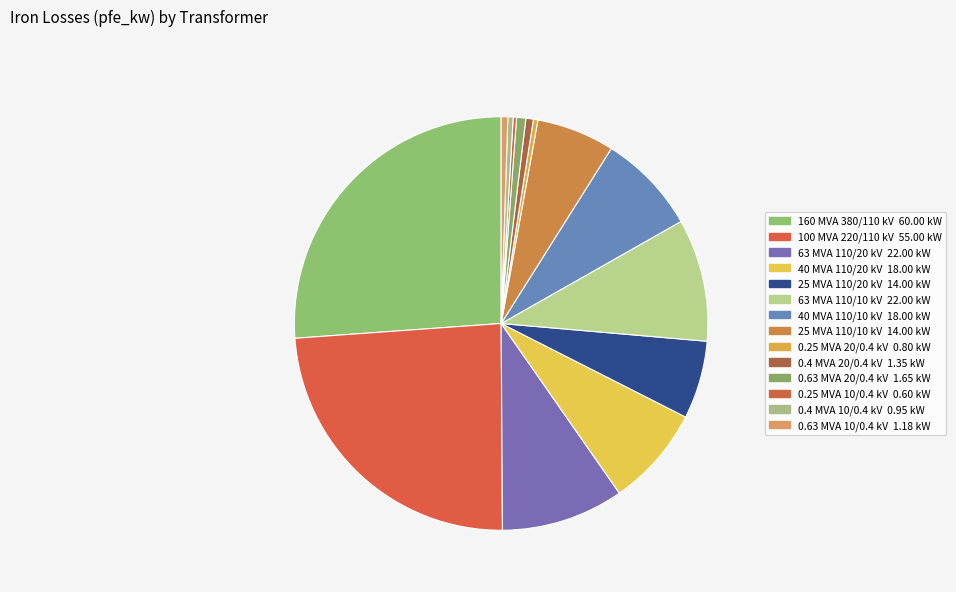

True or false: 160 MVA 380/110 kV accounts for 26% of the total.

True